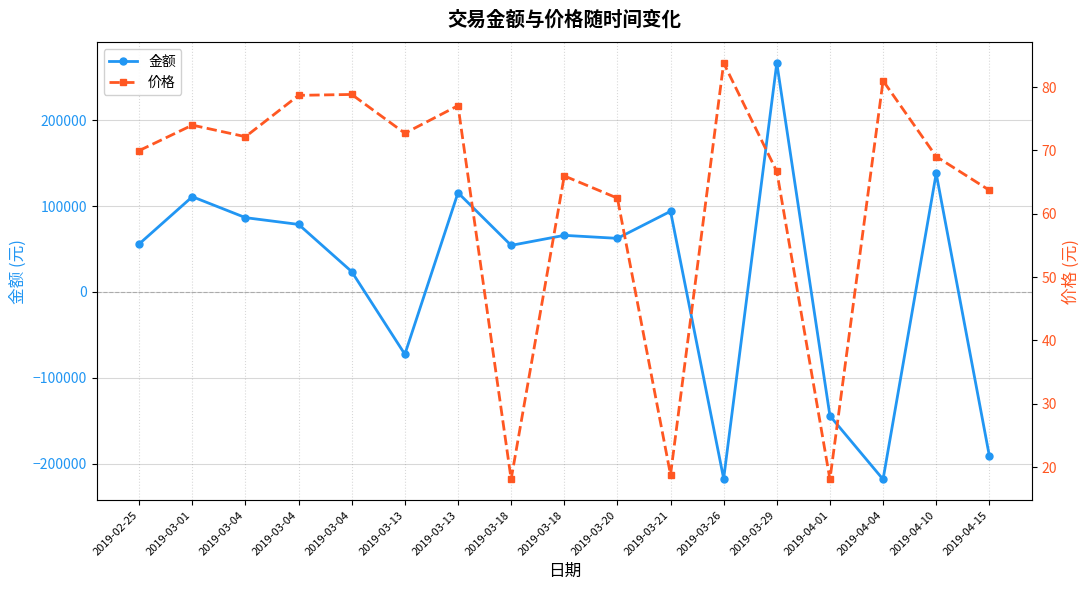

True or false: 金额 and 价格 cross at least once.

True